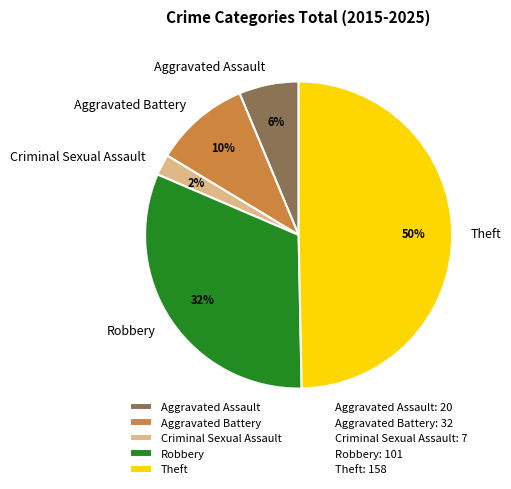

Does Criminal Sexual Assault account for over 50% of the chart?

No